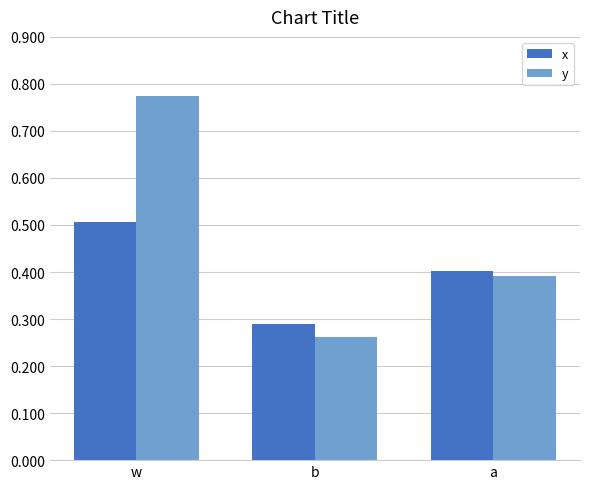

True or false: x has a value of 0.2 at w.

False